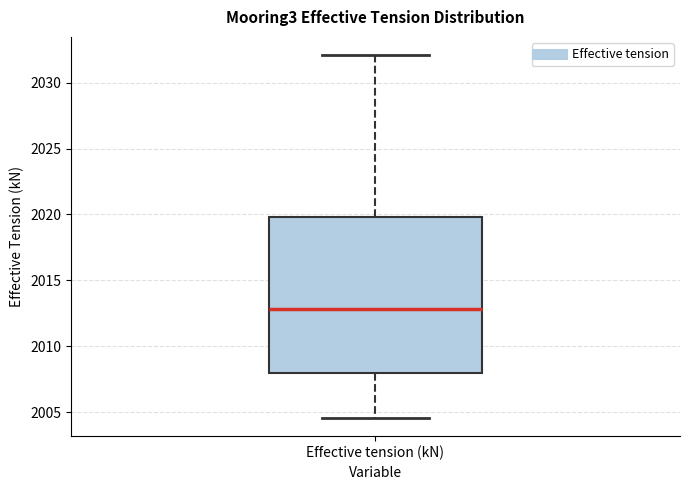

Read this box plot against the y-axis: the position of the median line, the range covered by the box, and the ends of both whiskers. The values are not printed on the chart, so give them approximately, as read against the axis.

median 2013.0, box 2008.0 to 2020.0, whiskers 2004.5 to 2032.0